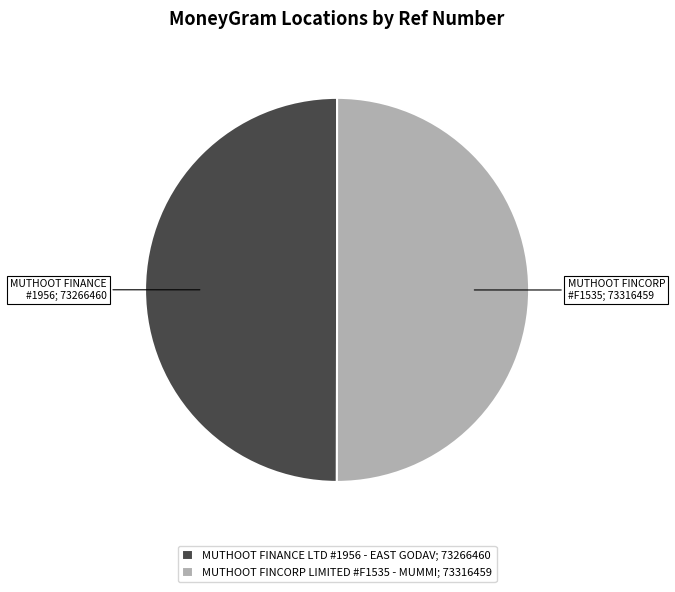

How many segments does this pie chart have?

2